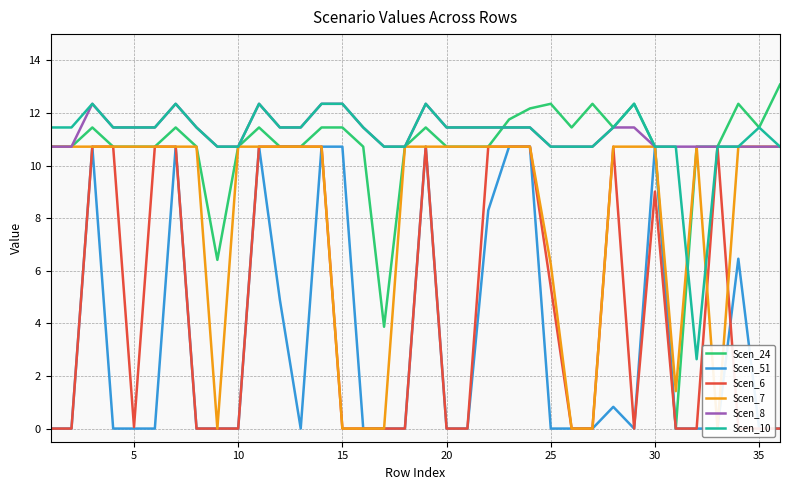

True or false: Scen_6 and Scen_24 cross at least once.

False